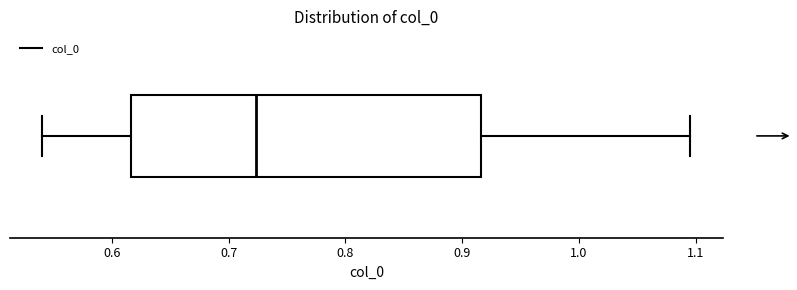

Read this box plot against the x-axis: the position of the median line, the range covered by the box, and the ends of both whiskers. The values are not printed on the chart, so give them approximately, as read against the axis.

median 0.72, box 0.62 to 0.92, whiskers 0.54 to 1.10